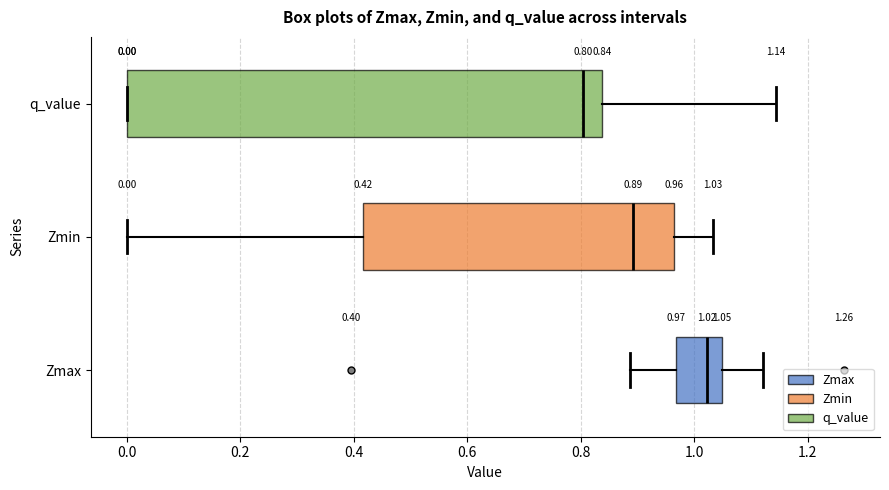

Which box's median line is the furthest to the right?

Zmax